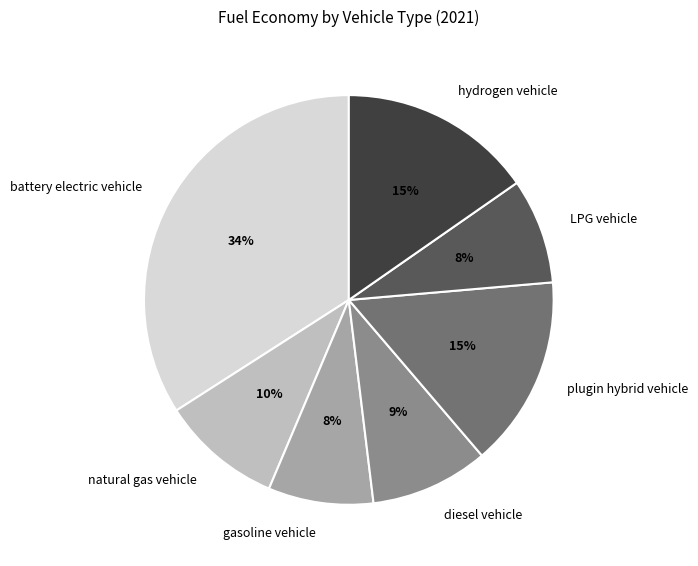

What percentage is the natural gas vehicle slice, to the nearest percent?

10%